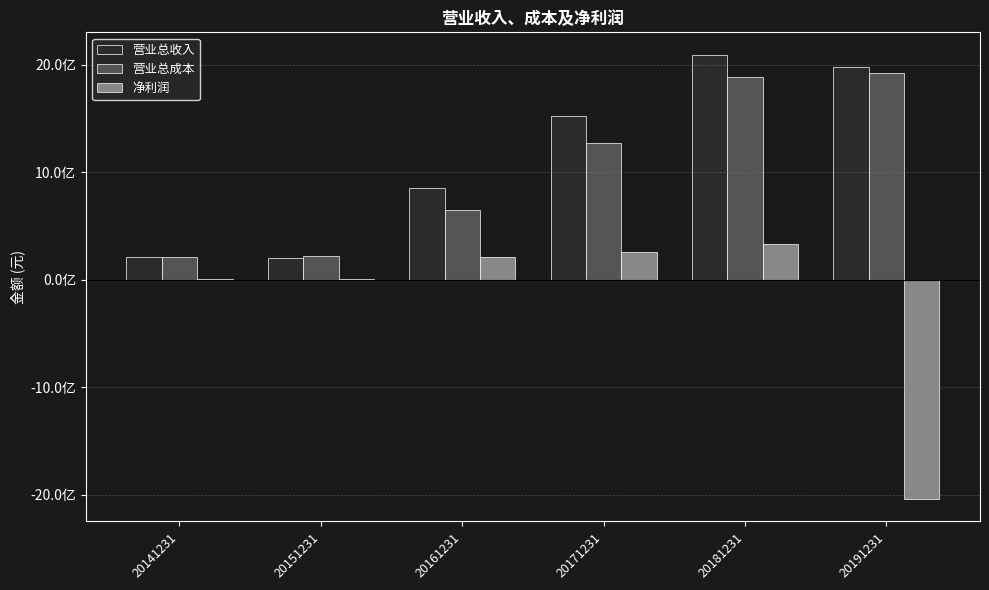

The value of 净利润 at 20161231 is 119802540.1. True or false?

False